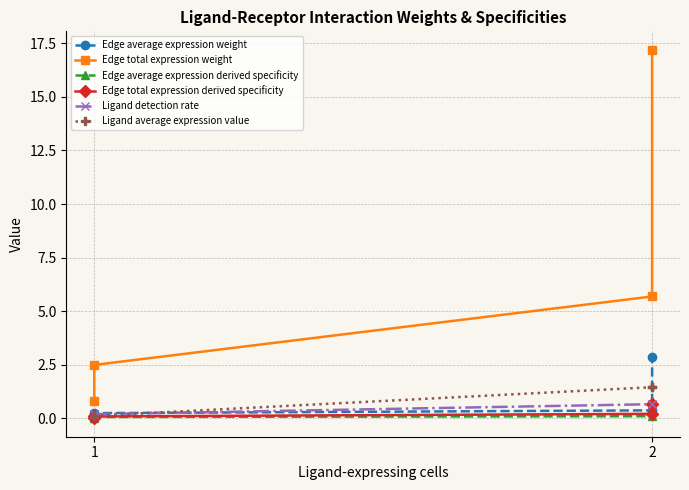

Reading right to left, transcribe all the data shown in this chart.

Edge average expression weight: 2.9	0.4	0.2	0.0
Edge total expression weight: 17.2	5.7	2.5	0.8
Edge average expression derived specificity: 0.8	0.1	0.1	0.0
Edge total expression derived specificity: 0.7	0.2	0.1	0.0
Ligand detection rate: 0.7	0.7	0.2	0.2
Ligand average expression value: 1.5	1.5	0.1	0.1